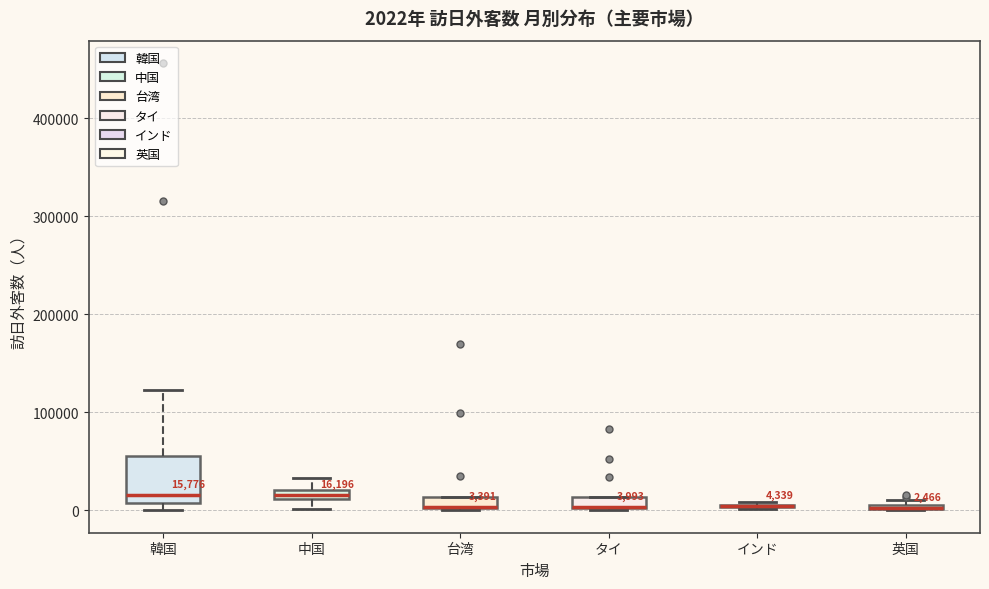

Which box is the tallest, from its lower edge to its upper edge?

韓国